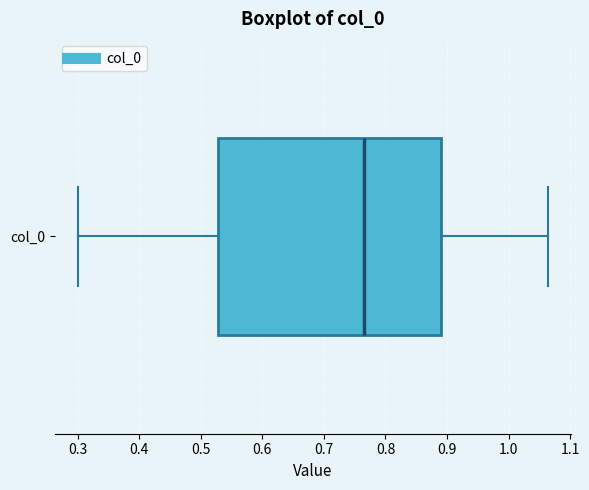

Where is the right edge of the box for col_0 on the x-axis? The values are not printed on the chart, so give them approximately, as read against the axis.

0.89